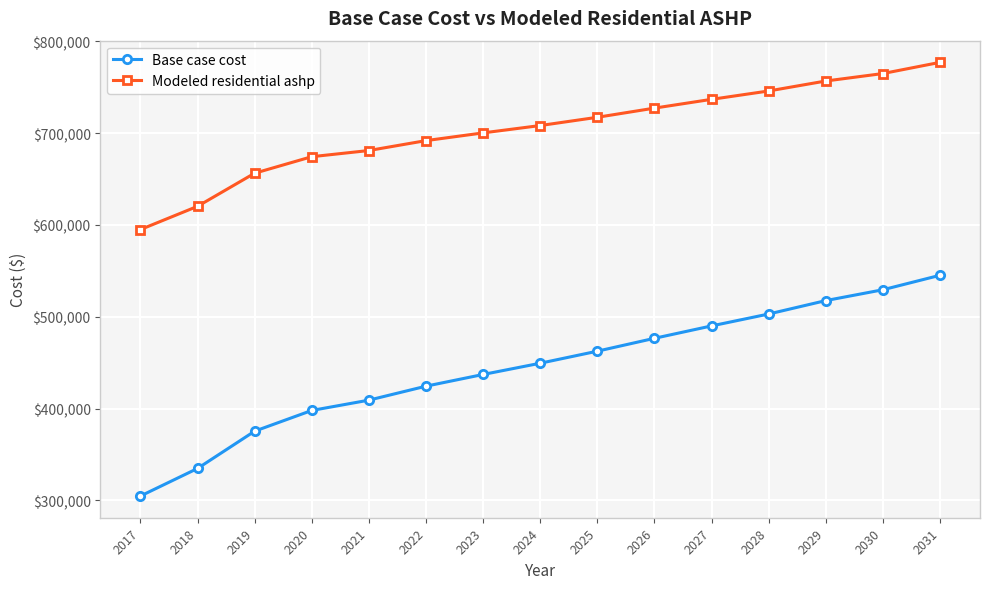

What is the total value across all series at 2017?

899828.8